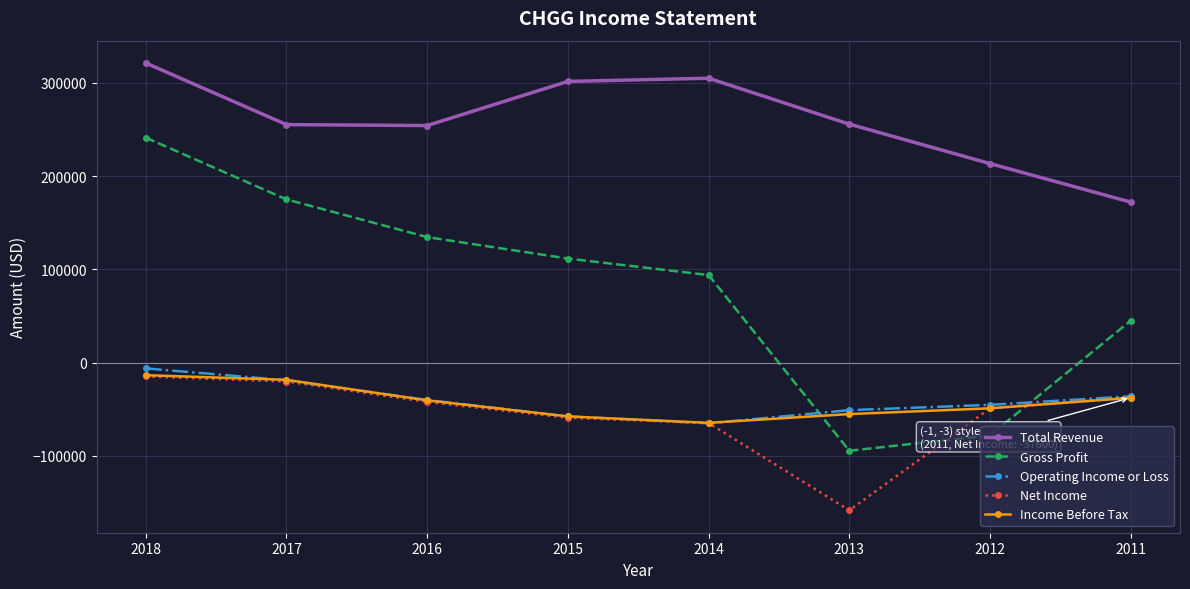

How many lines are shown in the chart?

5